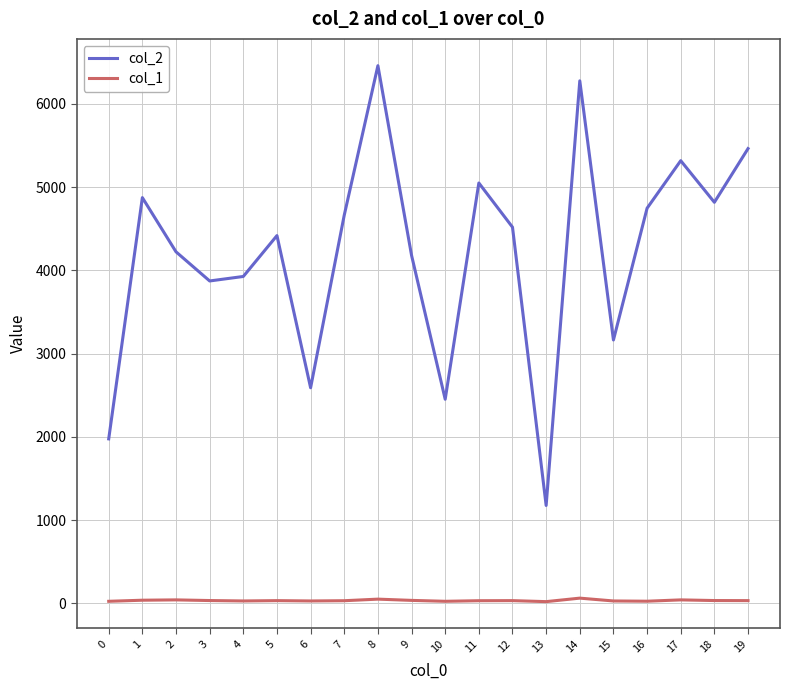

Is this an area chart (filled region under the line)?

No